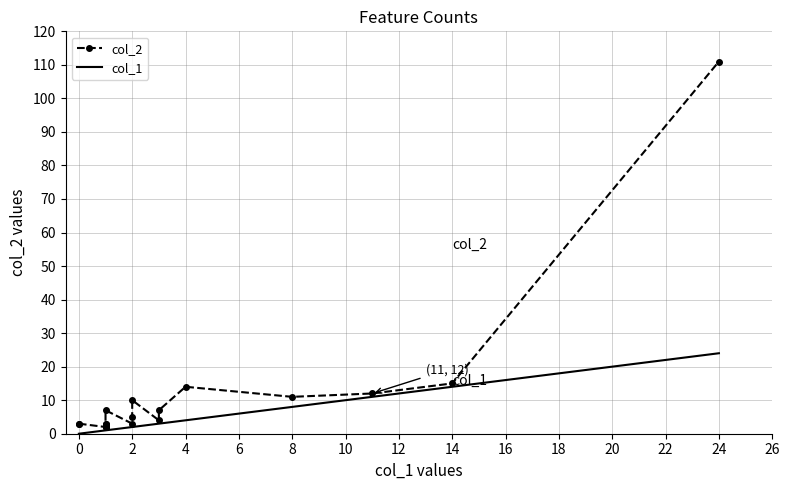

What is the highest value of the col_2 series?

111